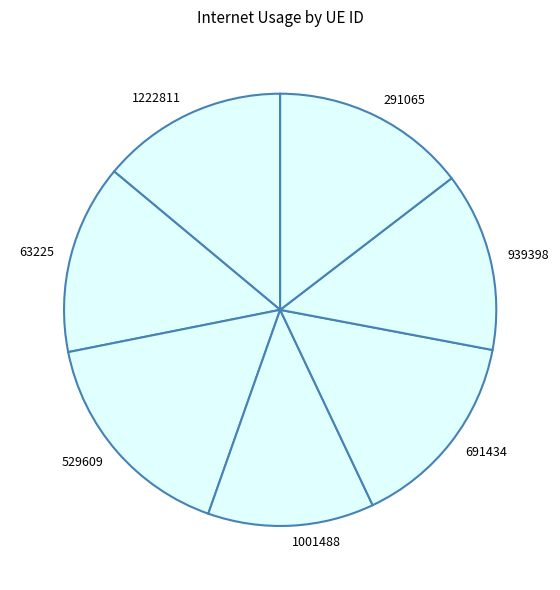

How many segments does this pie chart have?

7